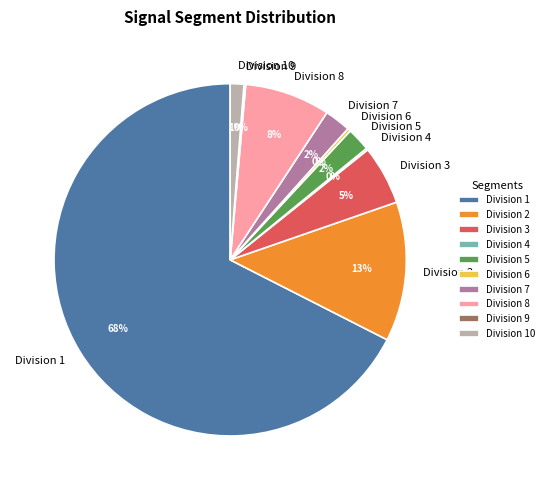

Is there any slice that represents more than half of the pie?

Yes